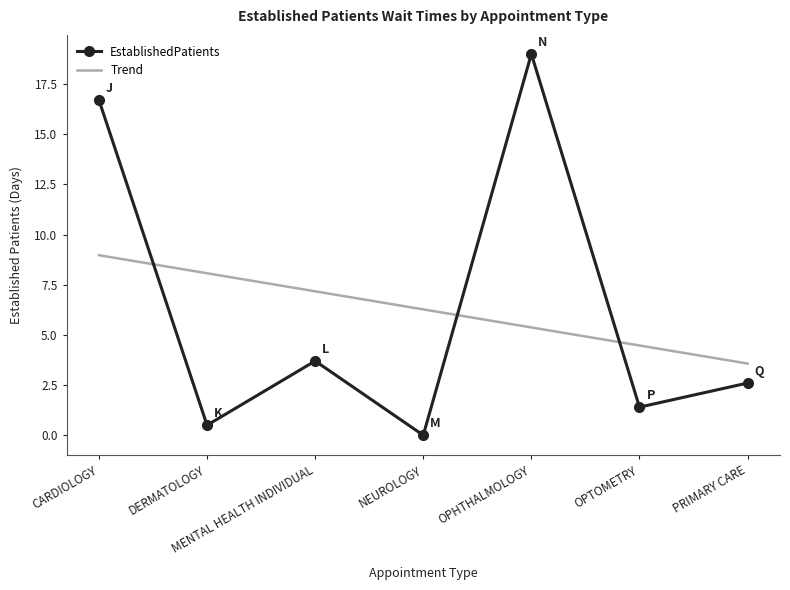

Reading left to right, list all the values displayed in this chart.

16.7	0.5	3.7	0.0	19.0	1.4	2.6